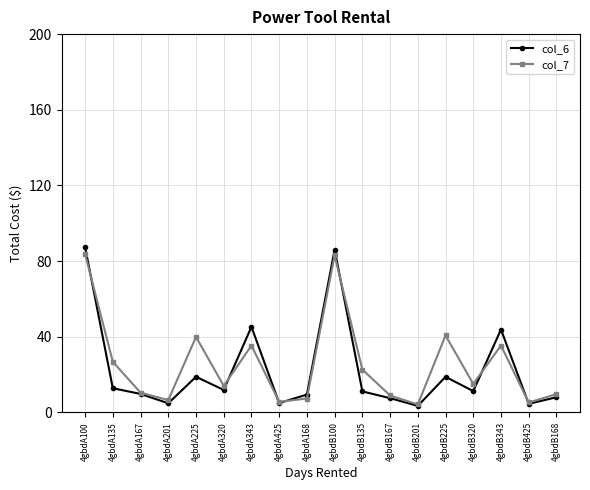

What are all the series names shown in the legend?

col_6, col_7